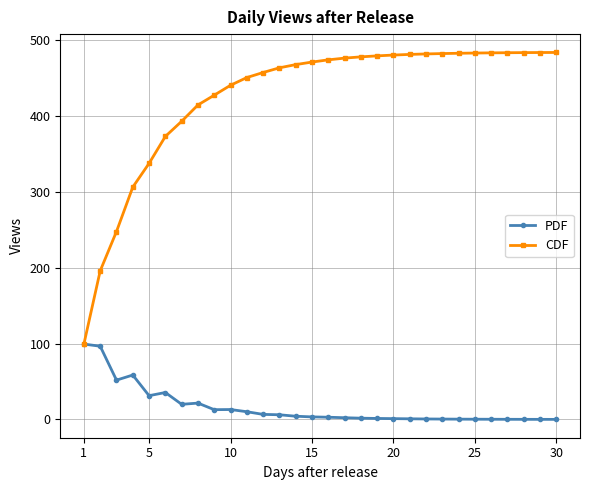

What is the minimum value for CDF?

99.3